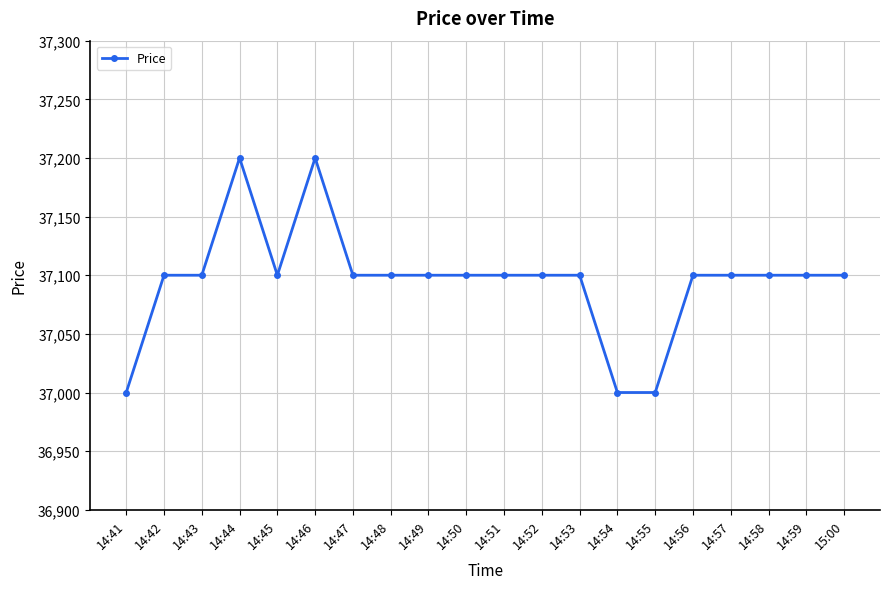

Reading left to right, extract all data points from this chart.

37000	37100	37100	37200	37100	37200	37100	37100	37100	37100	37100	37100	37100	37000	37000	37100	37100	37100	37100	37100